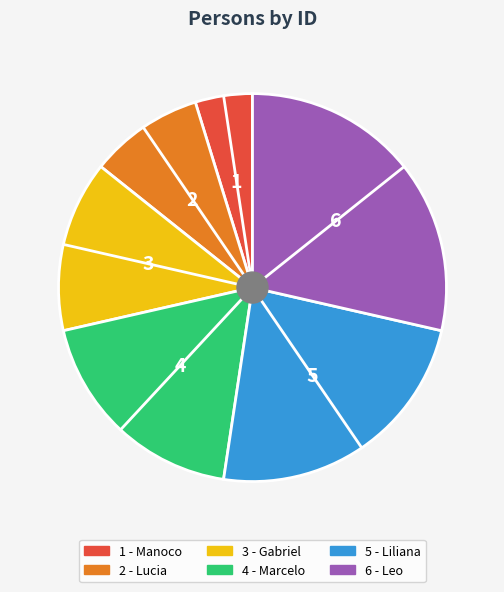

Does any single category account for the majority?

No